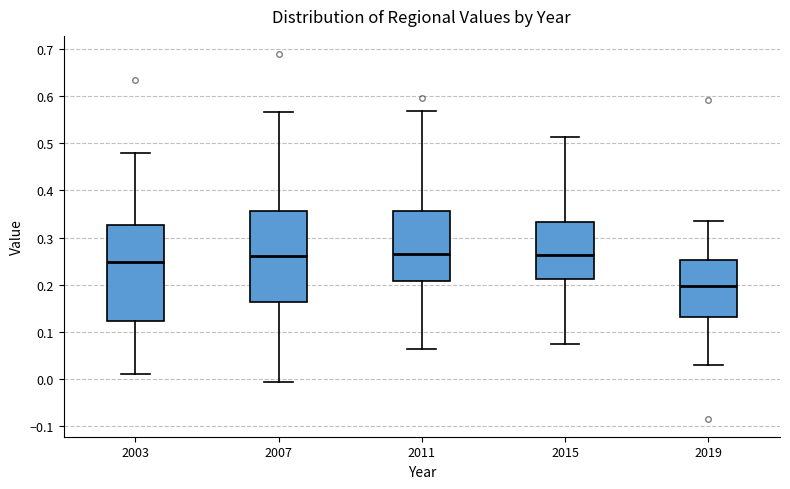

Reading left to right, transcribe this box plot: for each box, give where its median line is, the range the box spans, and where its two whiskers end, as read against the y-axis. The values are not printed on the chart, so give them approximately, as read against the axis.

2003: median 0.25, box 0.12 to 0.33, whiskers 0.01 to 0.48
2007: median 0.26, box 0.16 to 0.36, whiskers -0.01 to 0.56
2011: median 0.27, box 0.21 to 0.36, whiskers 0.06 to 0.57
2015: median 0.26, box 0.21 to 0.33, whiskers 0.07 to 0.51
2019: median 0.20, box 0.13 to 0.25, whiskers 0.03 to 0.34